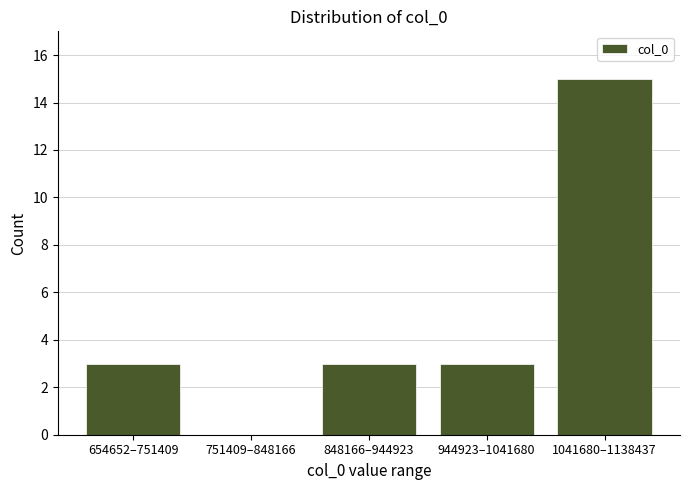

Reading left to right, what are all the values shown in this chart?

654652–751409=3	751409–848166=0	848166–944923=3	944923–1041680=3	1041680–1138437=15